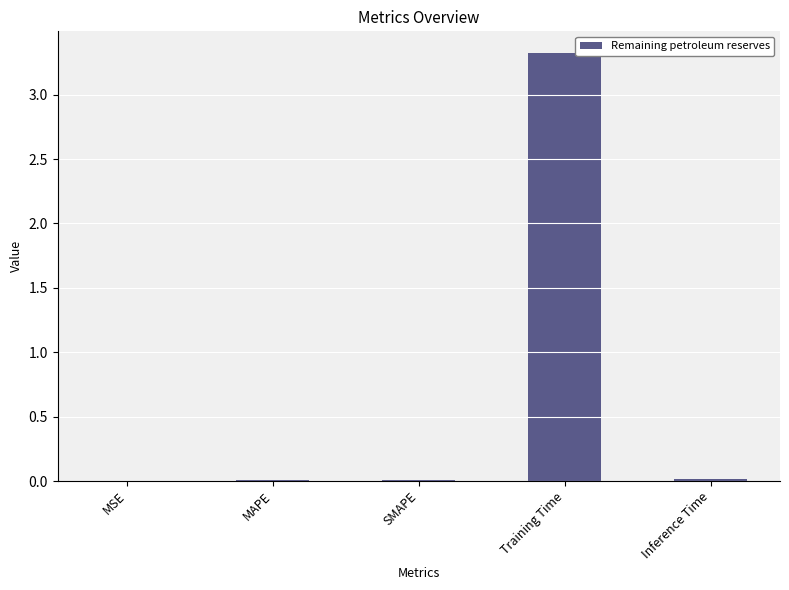

Is it true that the value at Inference Time is 0.0?

True